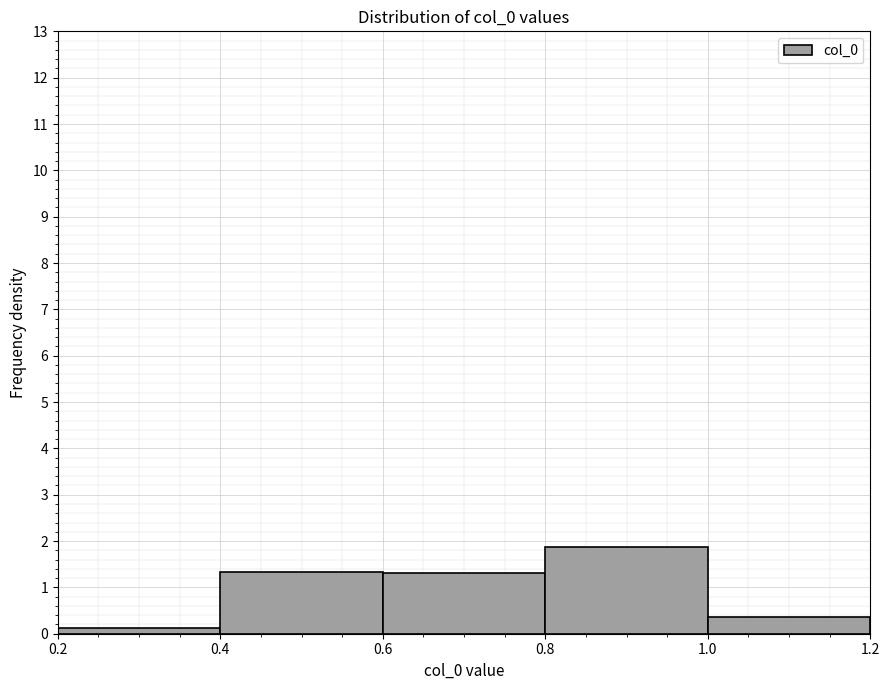

Reading left to right, transcribe this chart: for each bar, give the range it covers on the x-axis and its height. The values are not printed on the chart, so give them approximately, as read against the axis.

0.2 to 0.4: 0.1
0.4 to 0.6: 1.3
0.6 to 0.8: 1.3
0.8 to 1.0: 1.9
1.0 to 1.2: 0.4